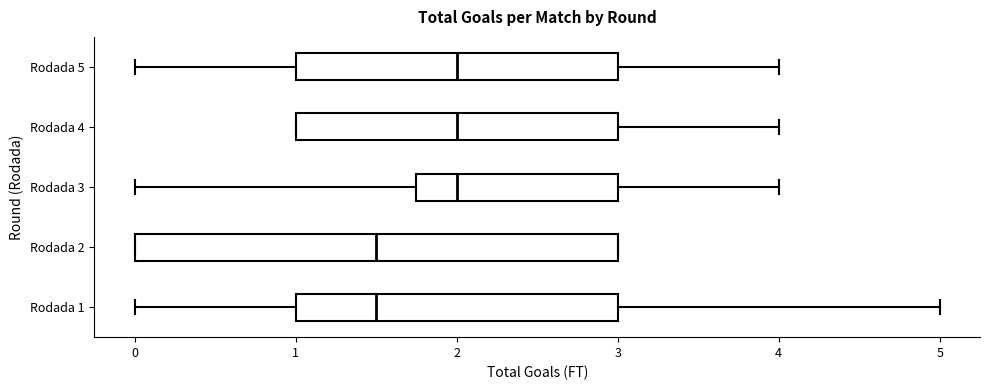

Reading bottom to top, transcribe this box plot: for each box, give where its median line is, the range the box spans, and where its two whiskers end, as read against the x-axis. The values are not printed on the chart, so give them approximately, as read against the axis.

Rodada 1: median 1.5, box 1.0 to 3.0, whiskers 0.0 to 5.0
Rodada 2: median 1.5, box 0.0 to 3.0, whiskers 0.0 to 3.0
Rodada 3: median 2.0, box 1.8 to 3.0, whiskers 0.0 to 4.0
Rodada 4: median 2.0, box 1.0 to 3.0, whiskers 1.0 to 4.0
Rodada 5: median 2.0, box 1.0 to 3.0, whiskers 0.0 to 4.0